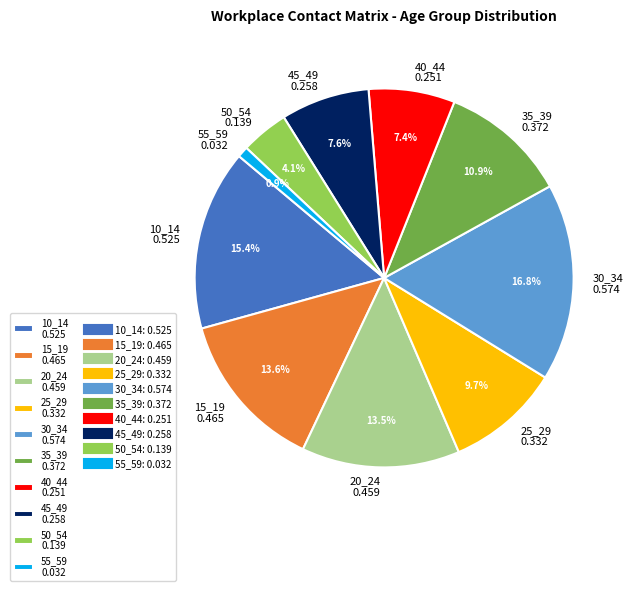

Which category has the smallest portion of the pie?

55_59